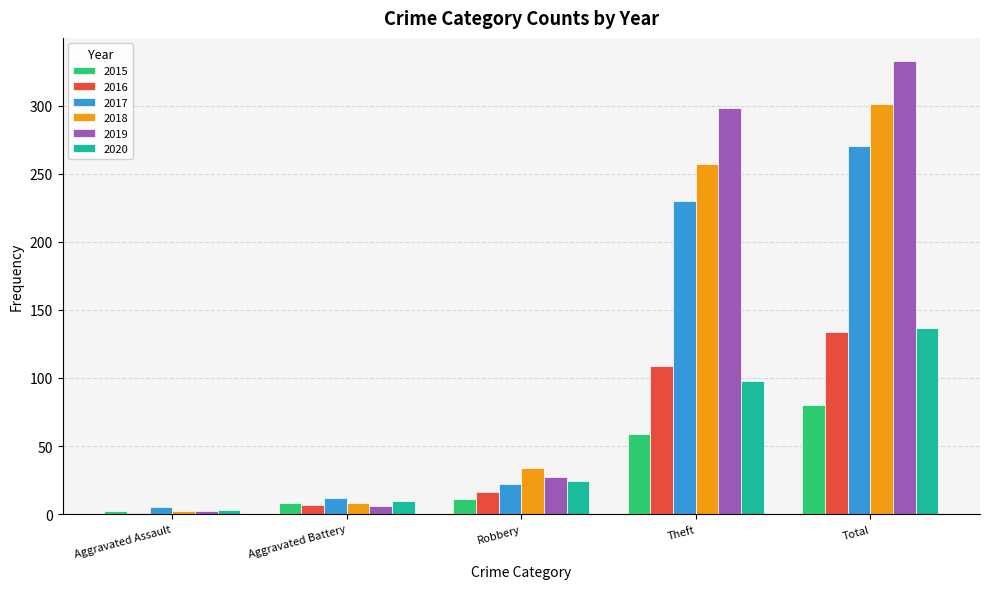

How many distinct data groups are displayed?

6